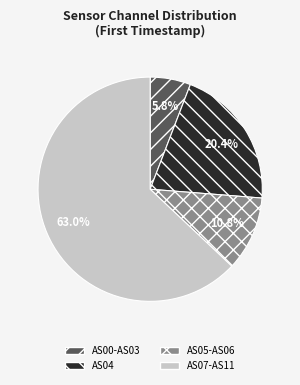

Is there any slice that represents more than half of the pie?

Yes